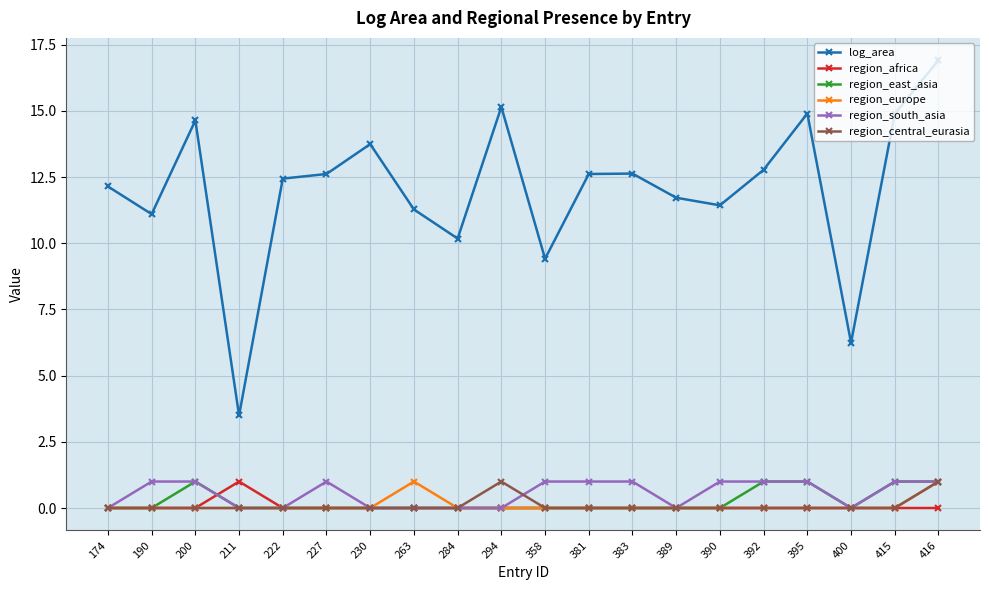

True or false: log_area and region_east_asia intersect in this chart.

False